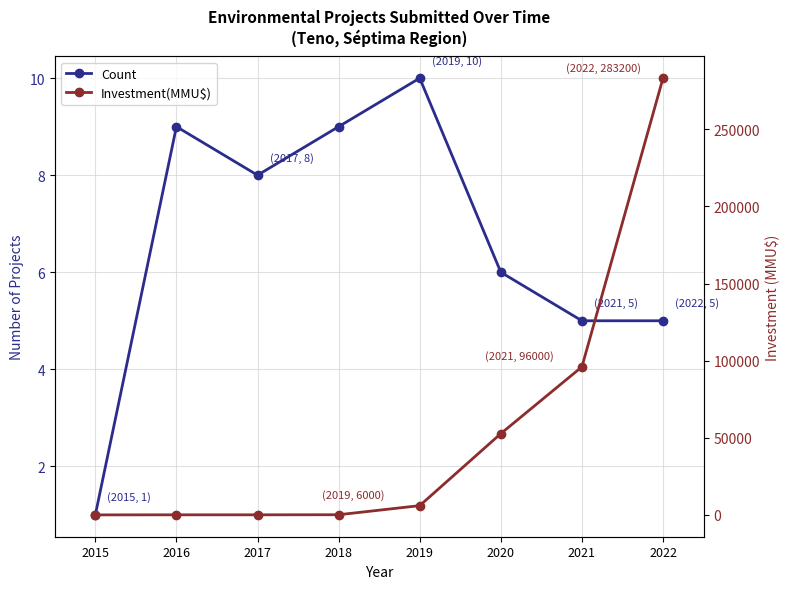

Which category has the lowest value in the Investment(MMU$) series?

2015